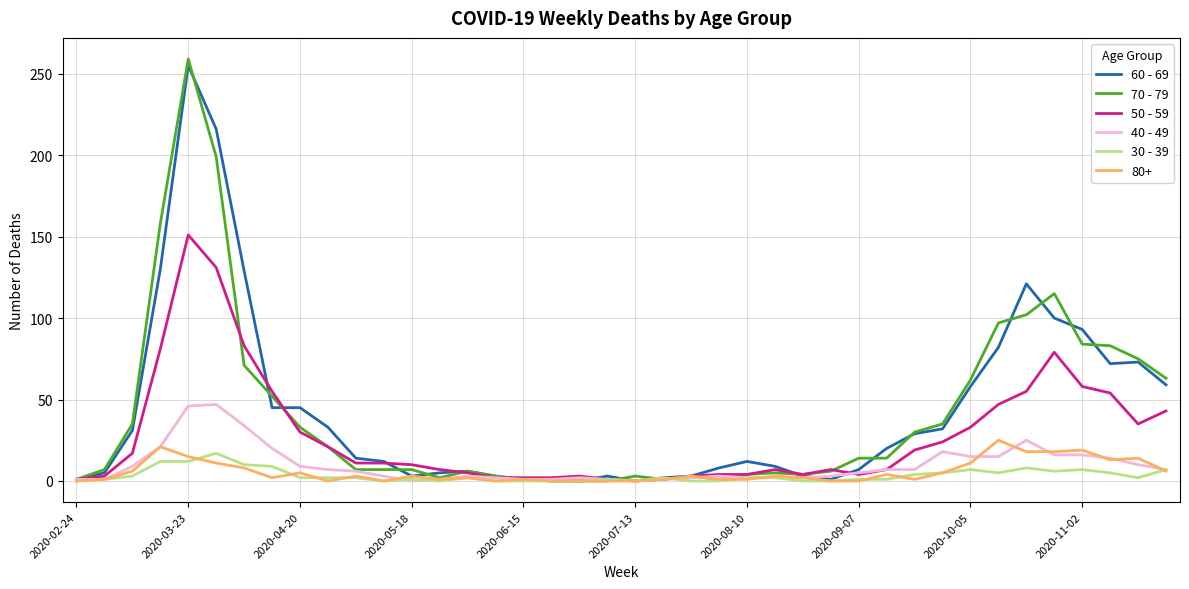

Which series has the widest spread of values?

70 - 79